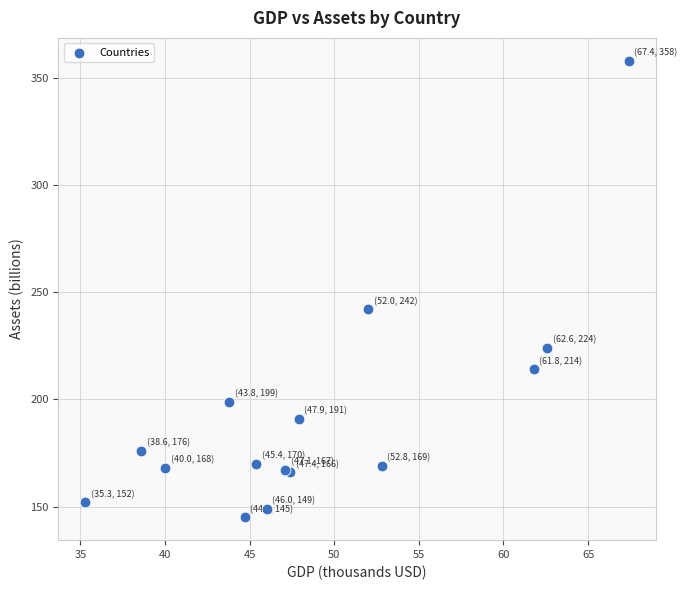

What Y value in the scatter plot is closest to 251?

242